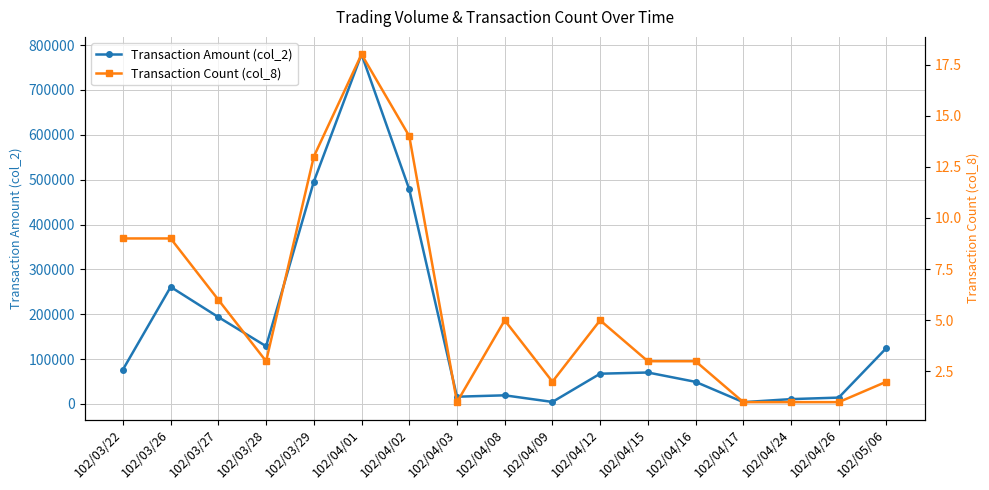

True or false: Transaction Amount (col_2) has more than 2 points higher than both neighbors.

True